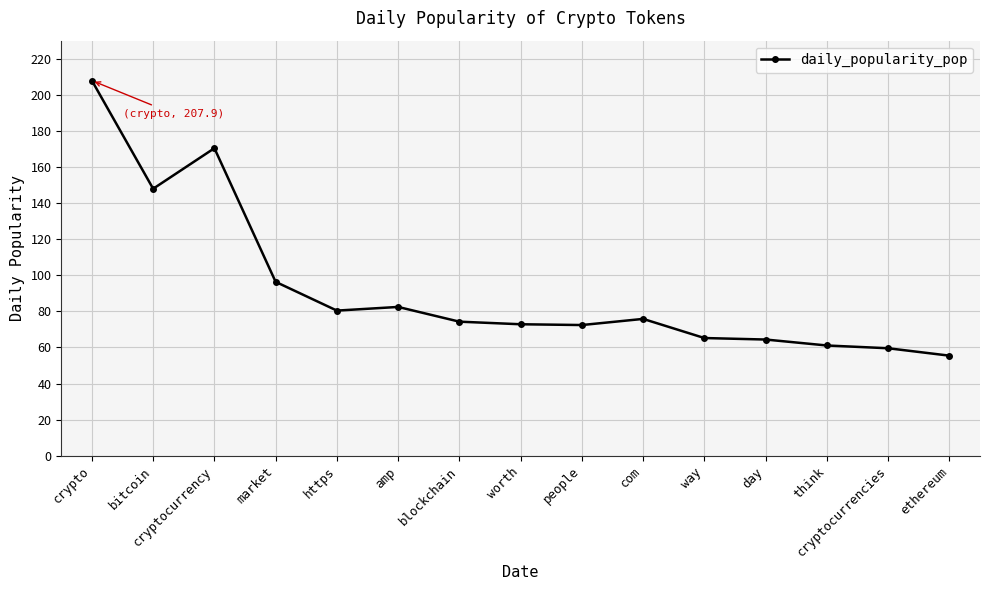

What is the average value?

92.4